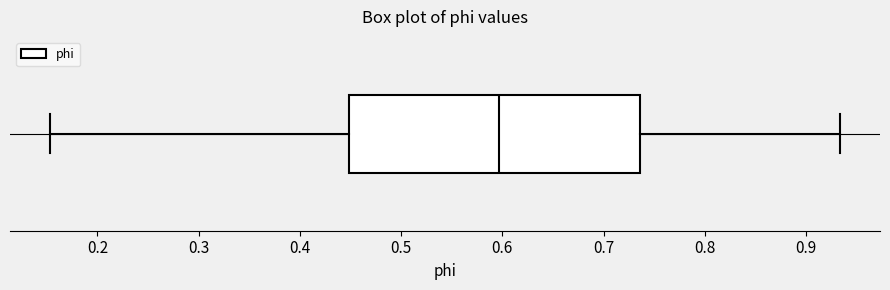

Read this box plot against the x-axis: the position of the median line, the range covered by the box, and the ends of both whiskers. The values are not printed on the chart, so give them approximately, as read against the axis.

median 0.60, box 0.45 to 0.74, whiskers 0.15 to 0.93